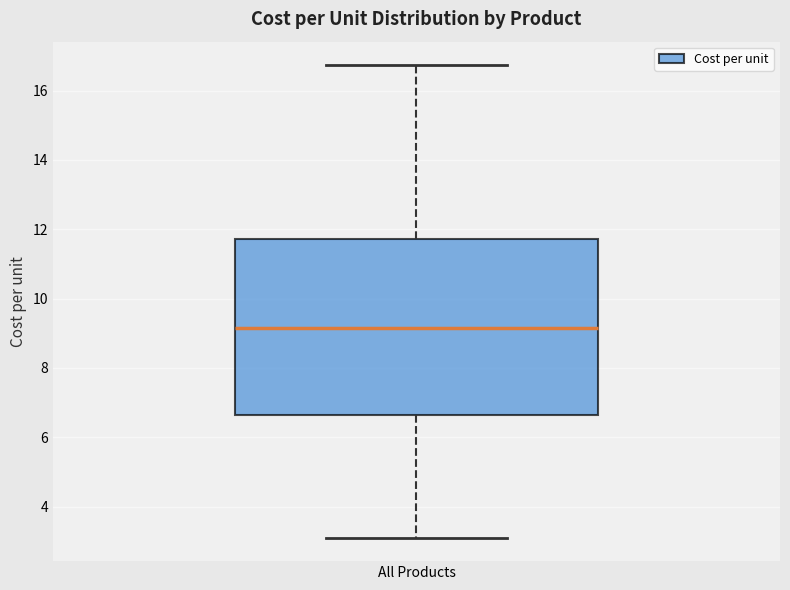

Transcribe this box plot: give where the median line is, the range the box spans, and where the two whiskers end, as read against the y-axis. The values are not printed on the chart, so give them approximately, as read against the axis.

median 9.2, box 6.6 to 11.8, whiskers 3.2 to 16.8